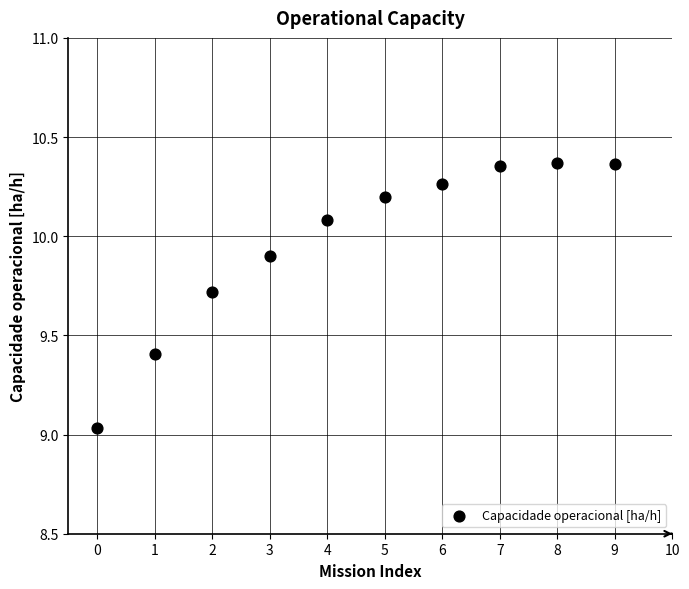

What is the range of Y values (max minus min)?

1.3